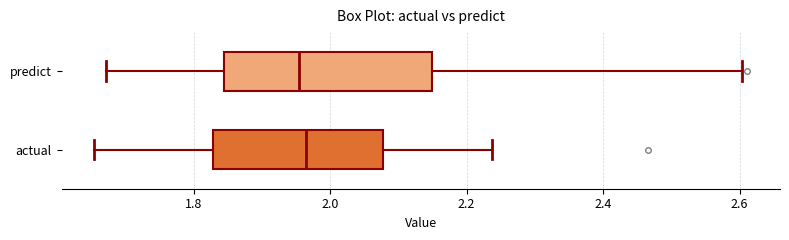

Comparing the boxes themselves (not the whiskers), which one is the widest?

predict